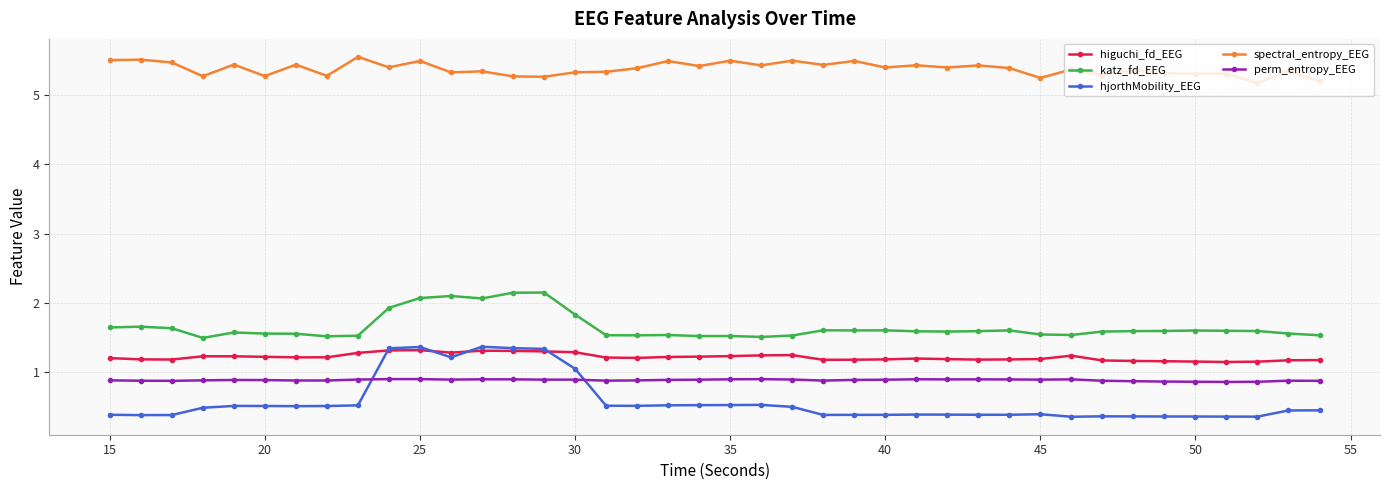

Which series has the largest range (max minus min)?

hjorthMobility_EEG